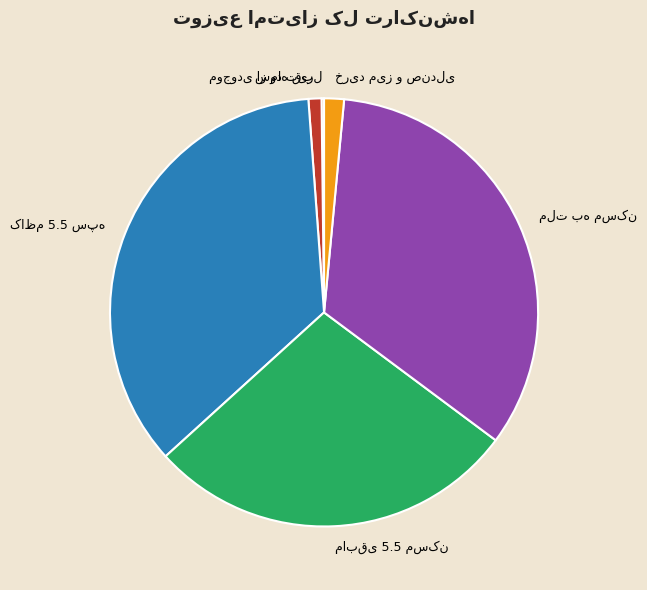

Does any single category account for the majority?

No